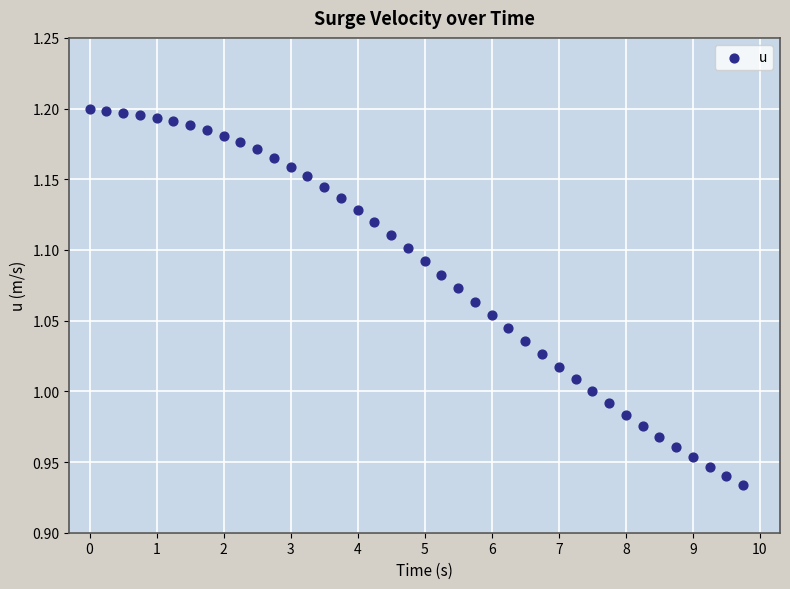

What is the range of Y values (max minus min)?

0.3